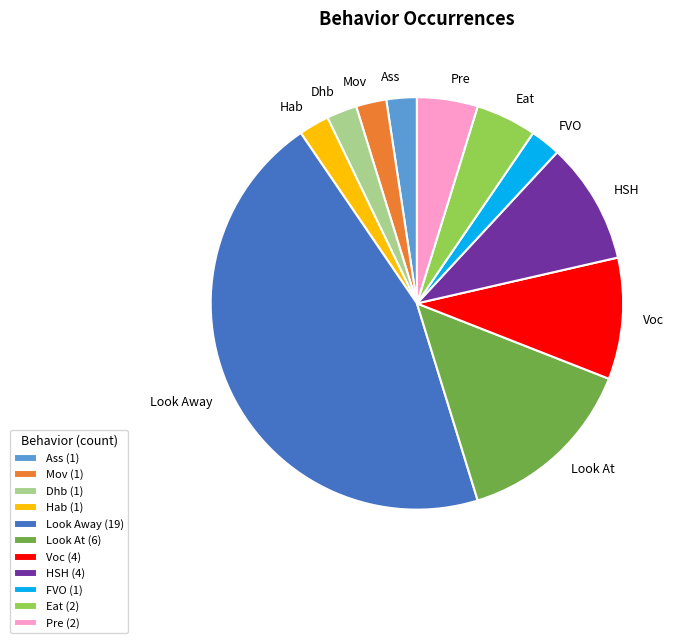

What is the ratio of the value at Pre (2) to the value at Mov (1)?

2.0